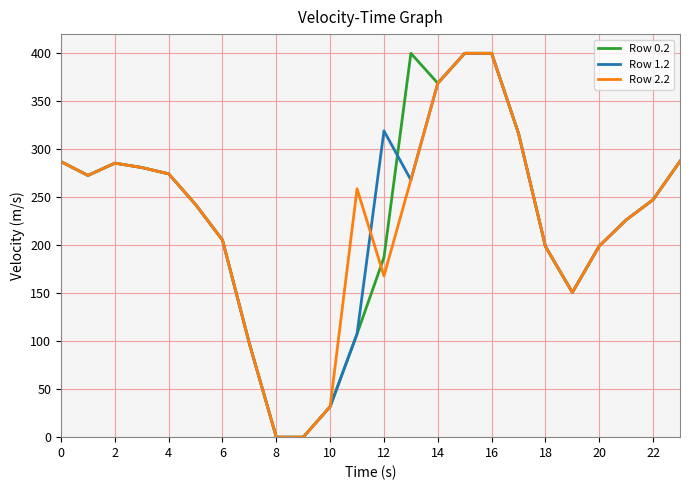

What is the maximum value shown in the chart?

400.0